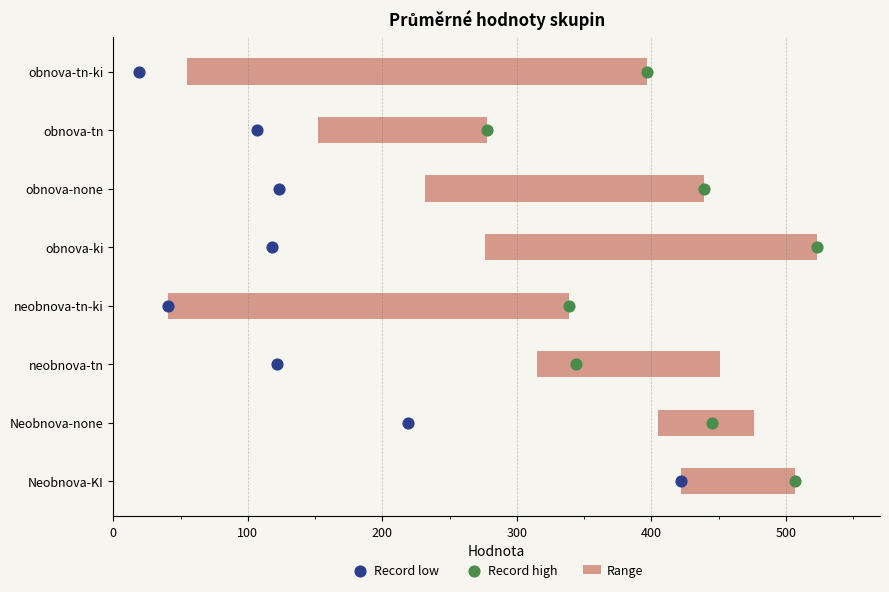

Which series reaches the minimum Y coordinate?

Record low